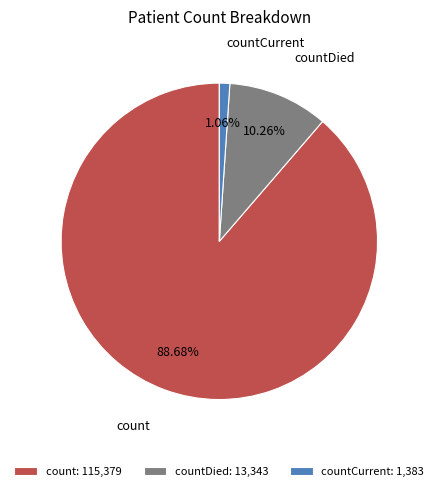

The count slice represents 89% of the pie. True or false?

True